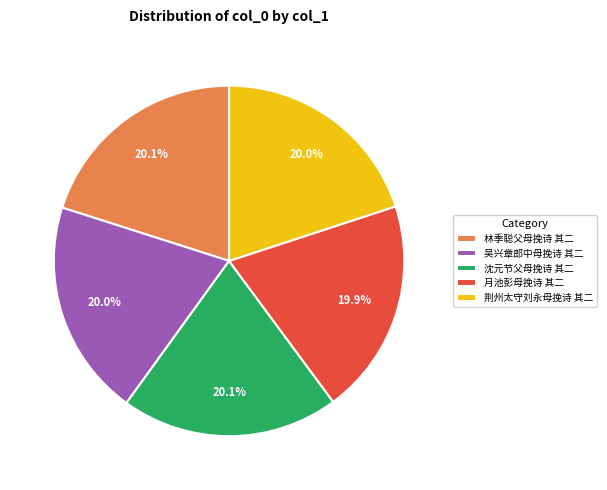

Is the sum of 吴兴章郎中母挽诗 其二 and 荆州太守刘永母挽诗 其二 greater than half?

No